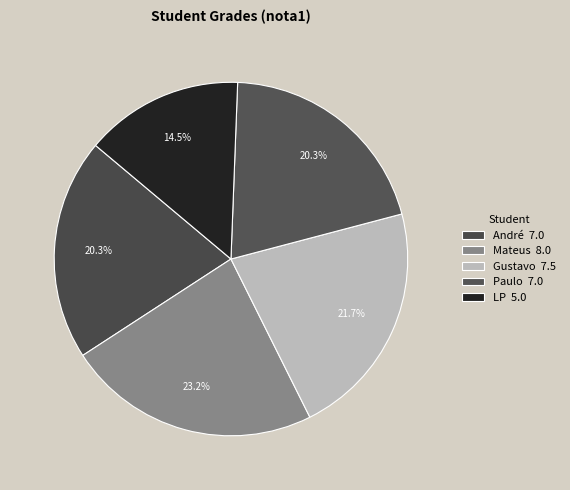

Count the number of slices in the pie.

5